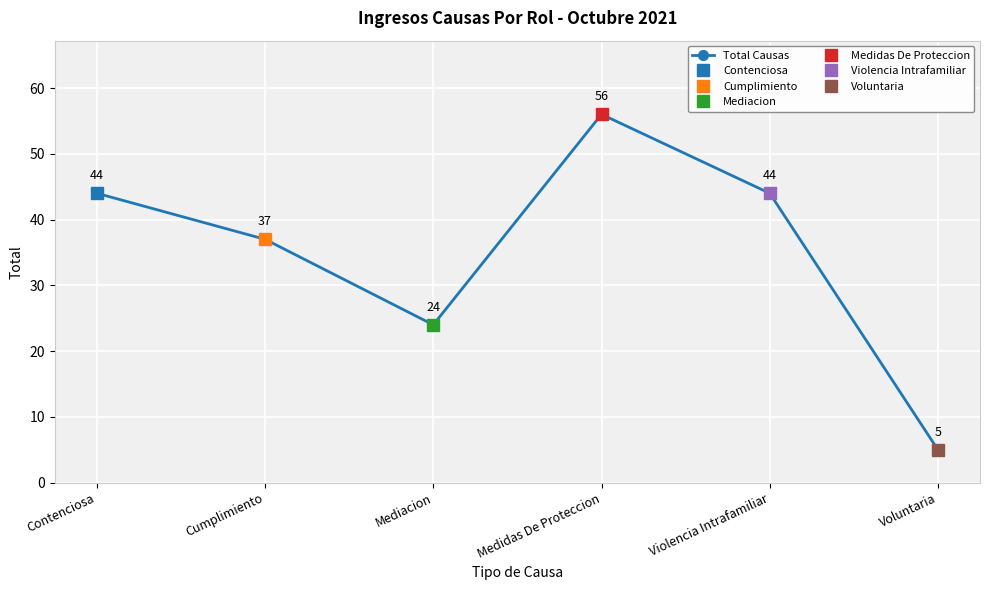

Where is the first local maximum?

Medidas De Proteccion